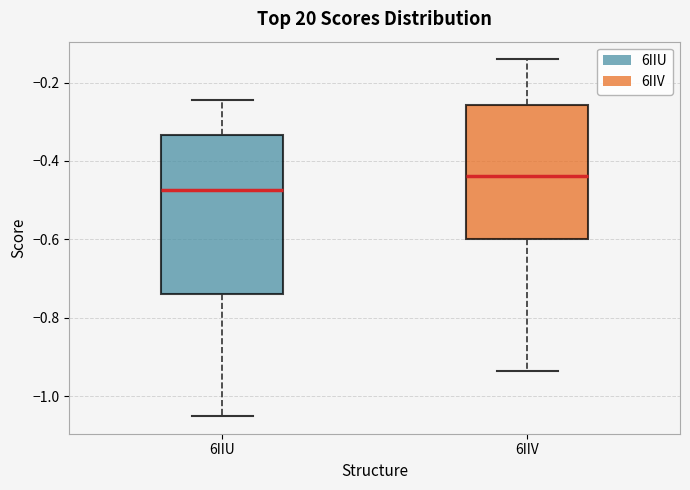

Reading left to right, read every box against the y-axis: the position of its median line, the range the box covers, and the ends of its whiskers. The values are not printed on the chart, so give them approximately, as read against the axis.

6IIU: median -0.48, box -0.74 to -0.34, whiskers -1.06 to -0.24
6IIV: median -0.44, box -0.60 to -0.26, whiskers -0.94 to -0.14